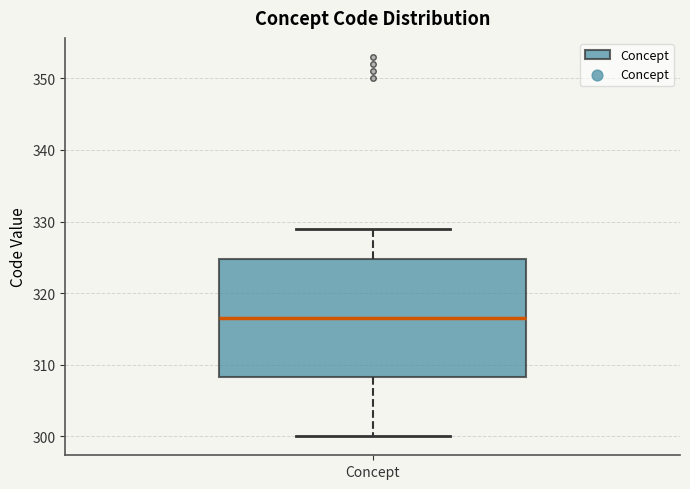

Where does the lower whisker of the box for Concept end on the y-axis? The values are not printed on the chart, so give them approximately, as read against the axis.

300